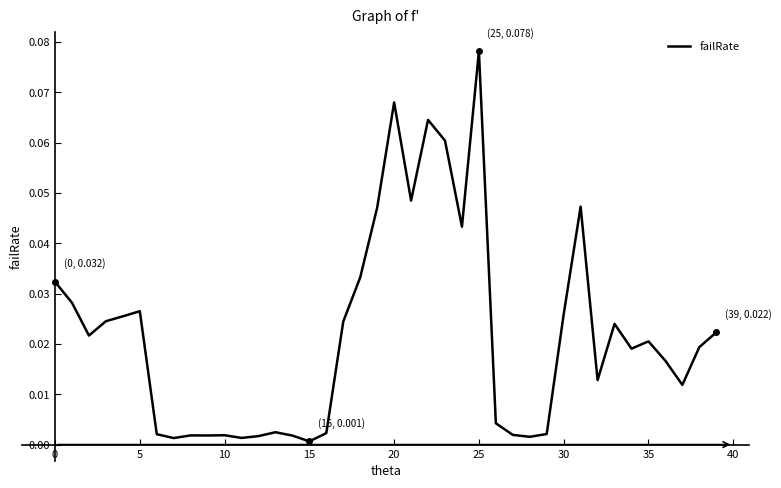

How many series are shown in this chart?

1